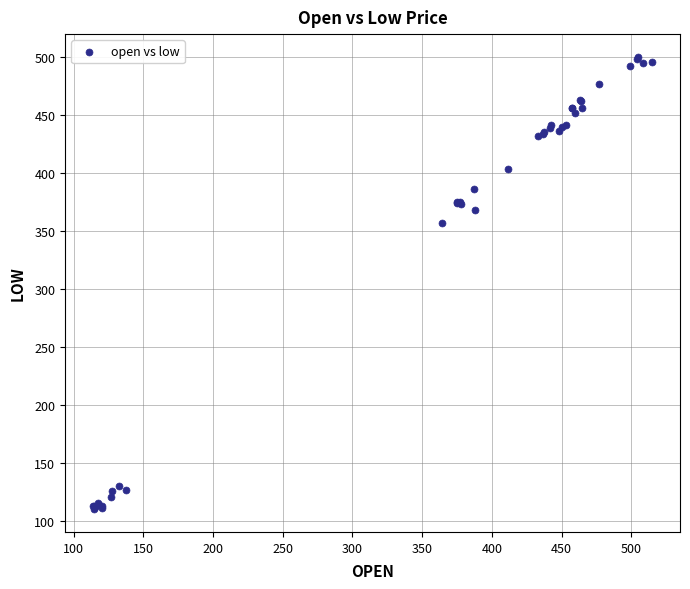

What Y value in the scatter plot is closest to 305?

356.6